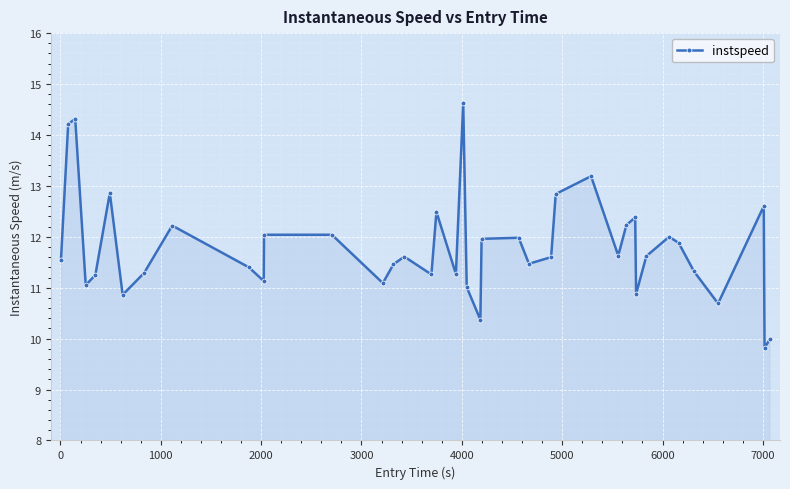

What is the difference between the maximum and minimum values?

4.8